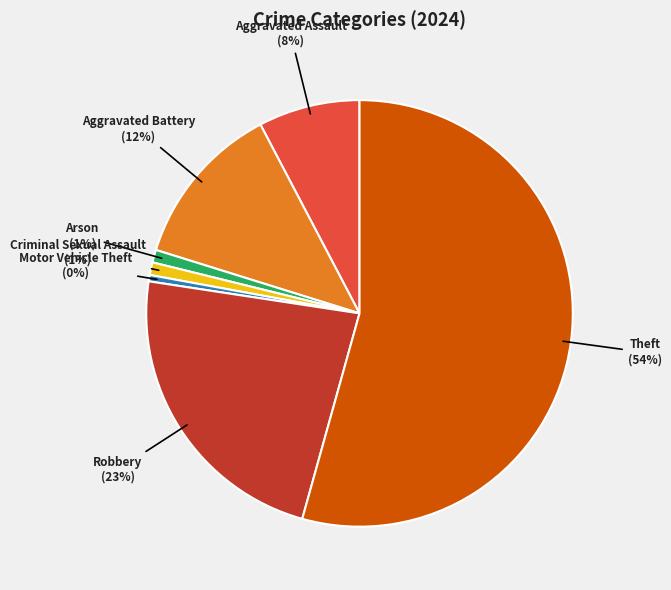

Combined, do Aggravated Battery (12%) and Theft (54%) account for over 50%?

Yes